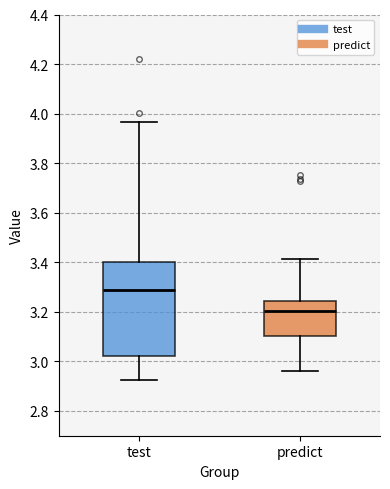

Reading left to right, transcribe this box plot: for each box, give where its median line is, the range the box spans, and where its two whiskers end, as read against the y-axis. The values are not printed on the chart, so give them approximately, as read against the axis.

test: median 3.28, box 3.02 to 3.40, whiskers 2.92 to 3.96
predict: median 3.20, box 3.10 to 3.24, whiskers 2.96 to 3.42